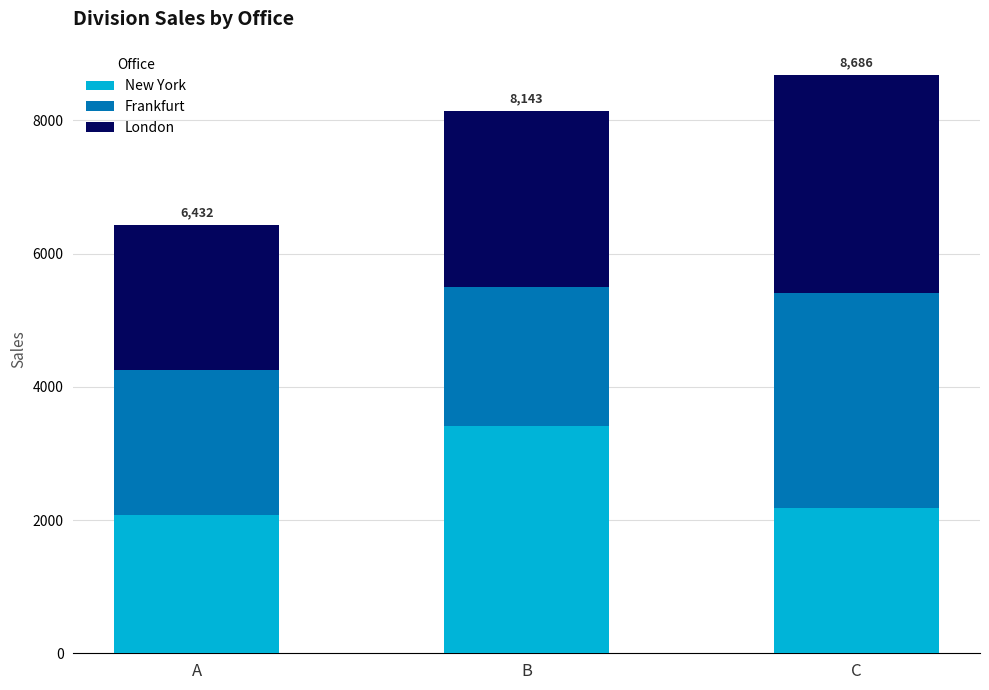

Where is New York nearest to the value 2742?

C